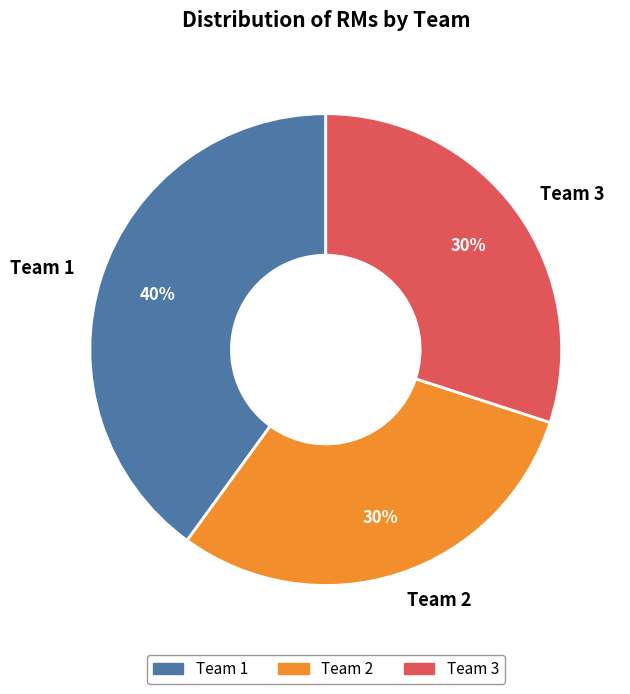

Does Team 3 represent more than half of the total?

No